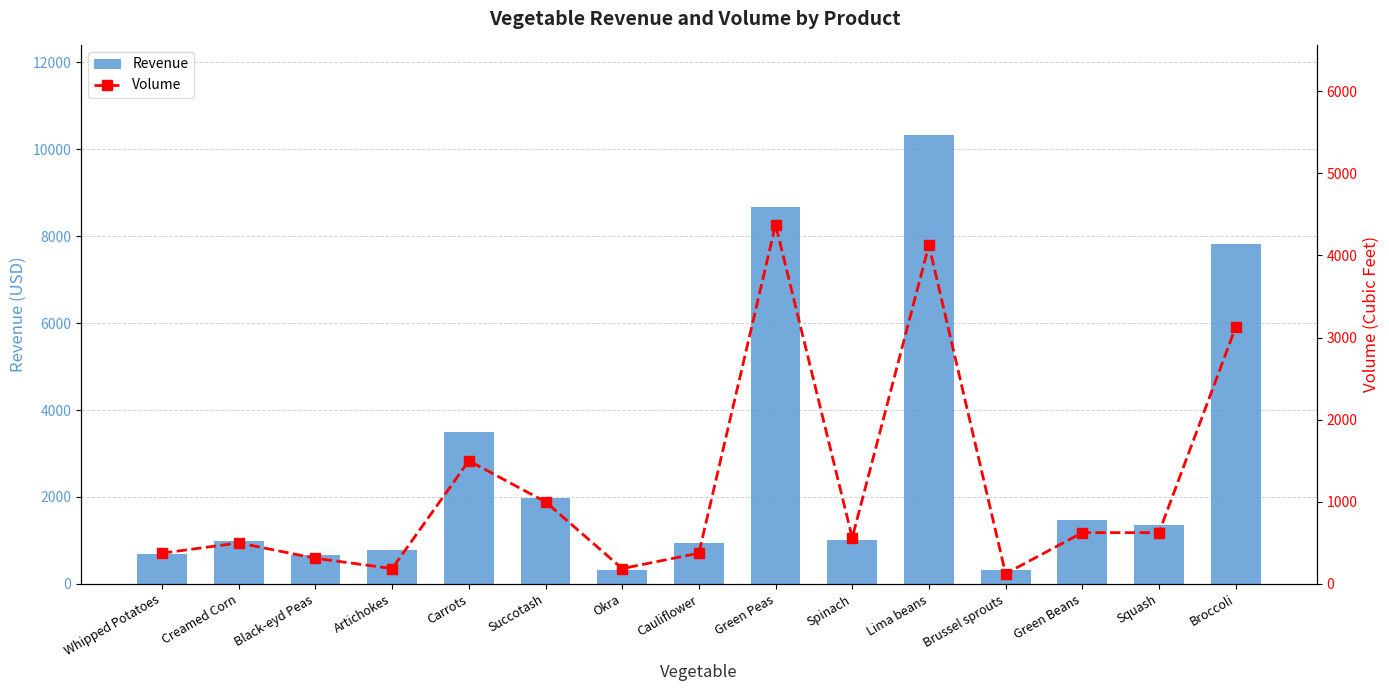

What is the approximate value of Volume at Squash?

625.0